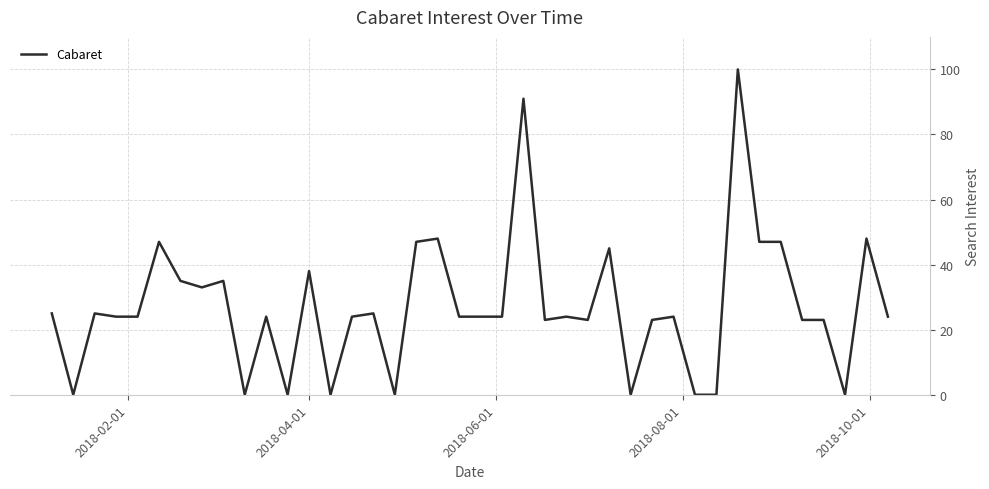

What is the maximum value shown in the chart?

100